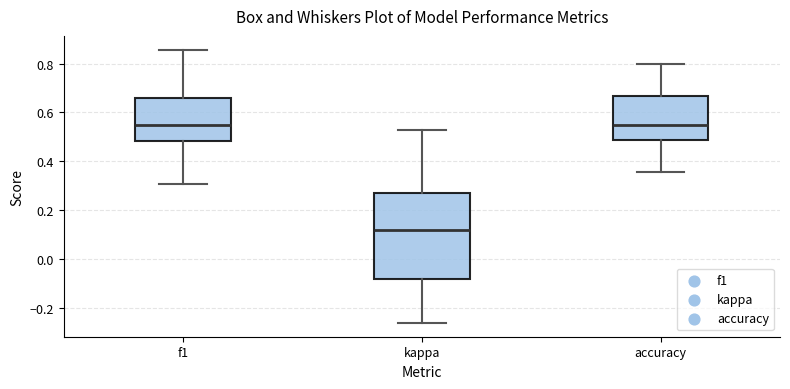

Reading left to right, transcribe this box plot: for each box, give where its median line is, the range the box spans, and where its two whiskers end, as read against the y-axis. The values are not printed on the chart, so give them approximately, as read against the axis.

f1: median 0.54, box 0.48 to 0.66, whiskers 0.30 to 0.86
kappa: median 0.12, box -0.08 to 0.26, whiskers -0.26 to 0.52
accuracy: median 0.56, box 0.48 to 0.66, whiskers 0.36 to 0.80